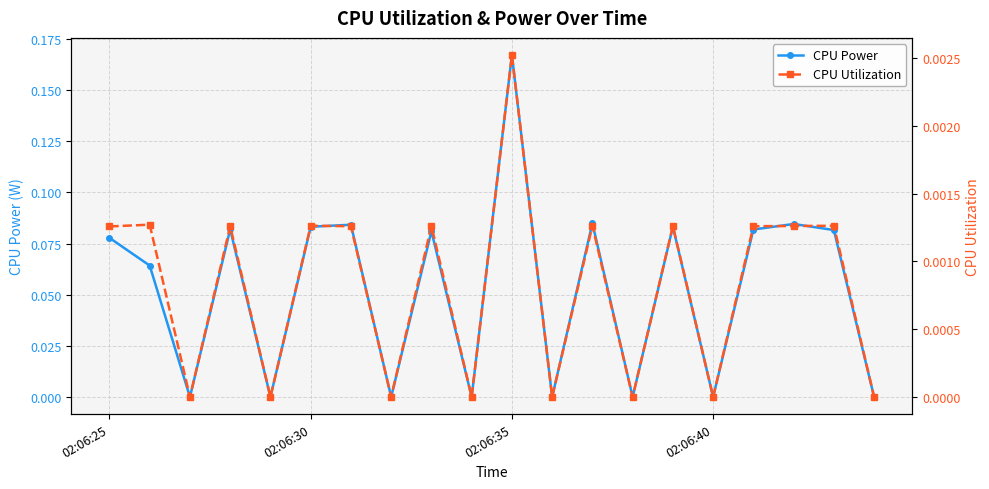

What are all the series names shown in the legend?

CPU Power, CPU Utilization